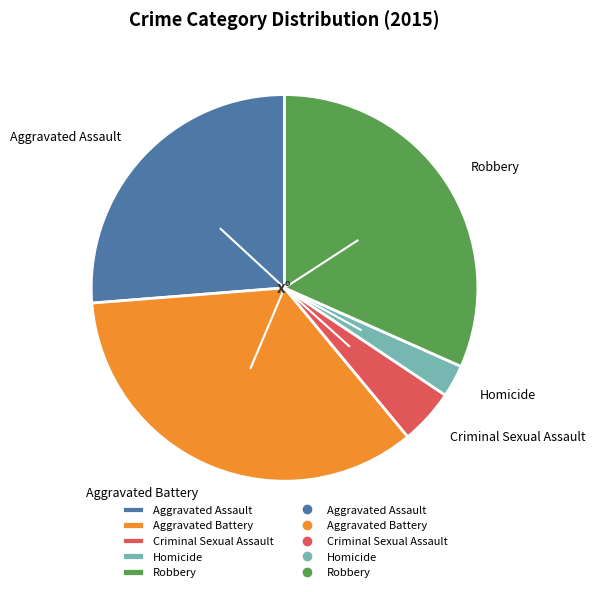

Combined, do Aggravated Assault and Criminal Sexual Assault account for over 50%?

No